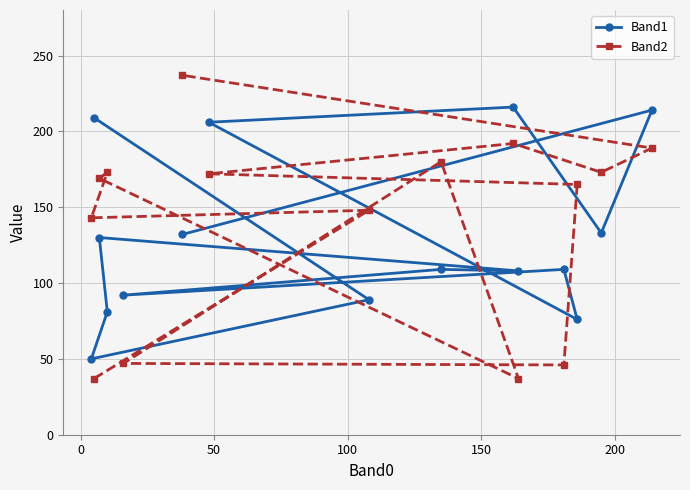

List the series in order of their peak value, lowest first.

Band1, Band2